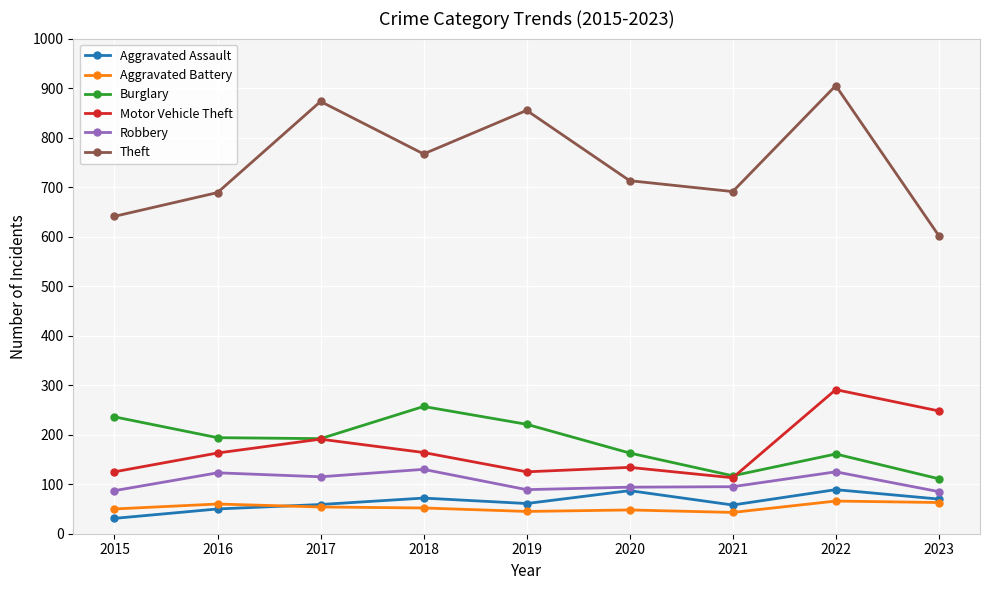

True or false: Theft and Aggravated Battery intersect in this chart.

False